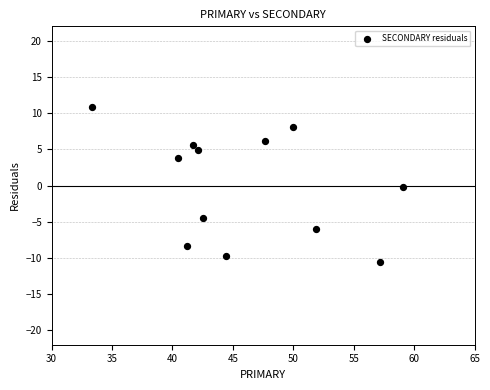

What is the range of X values (max minus min)?

25.8